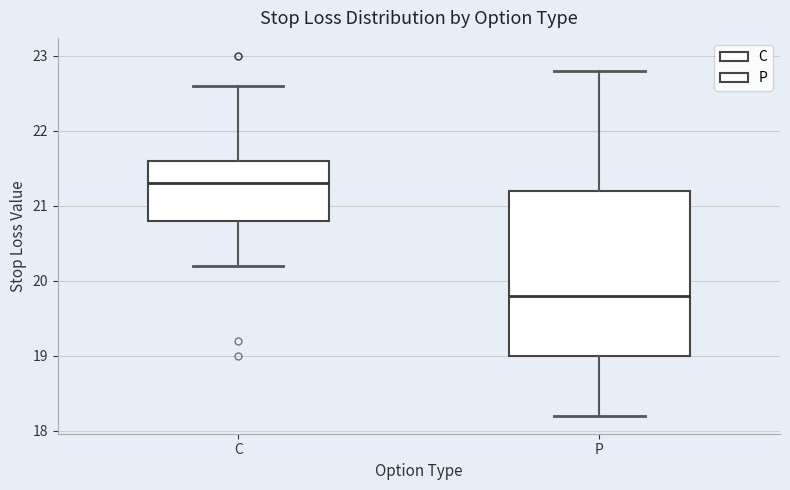

Comparing the boxes themselves (not the whiskers), which one is the tallest?

P